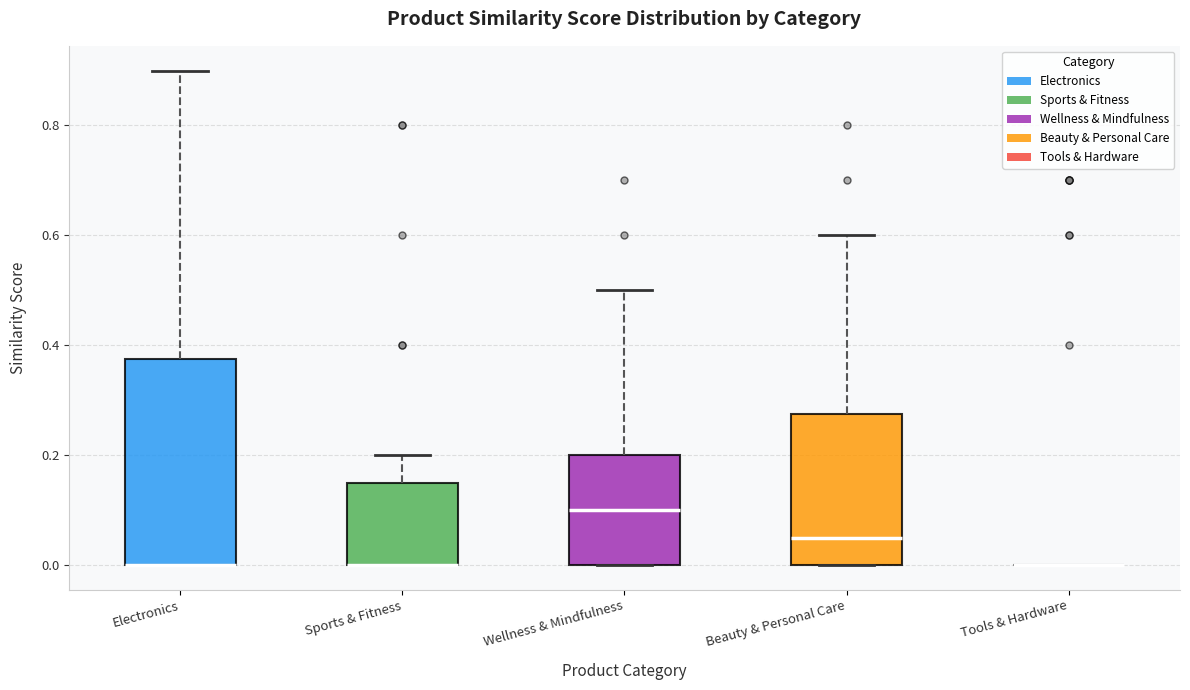

Which box is the tallest, from its lower edge to its upper edge?

Electronics